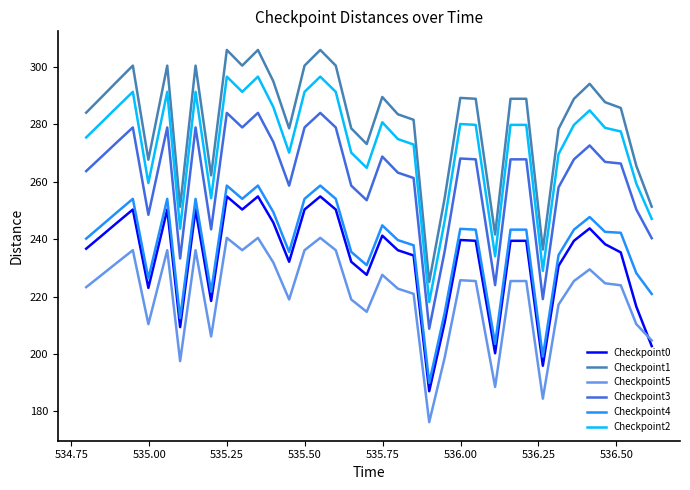

What is the smallest value displayed?

176.3